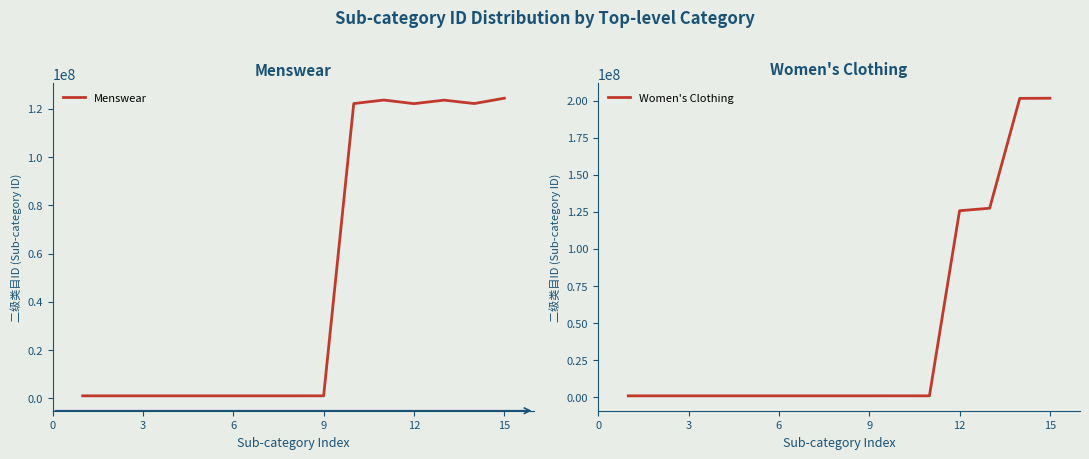

What is the average value of the Menswear series?

49851231